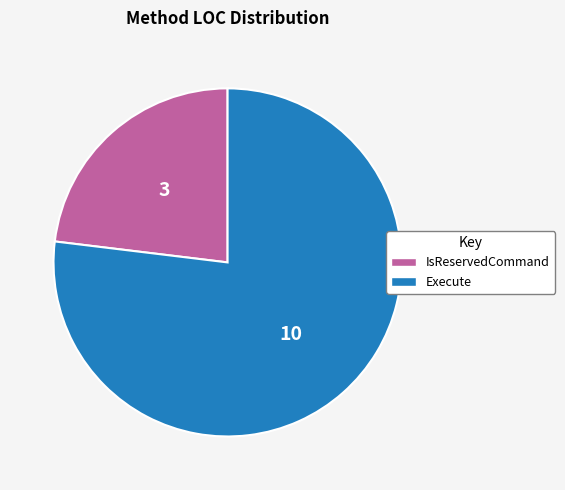

Which slice is the smallest?

IsReservedCommand